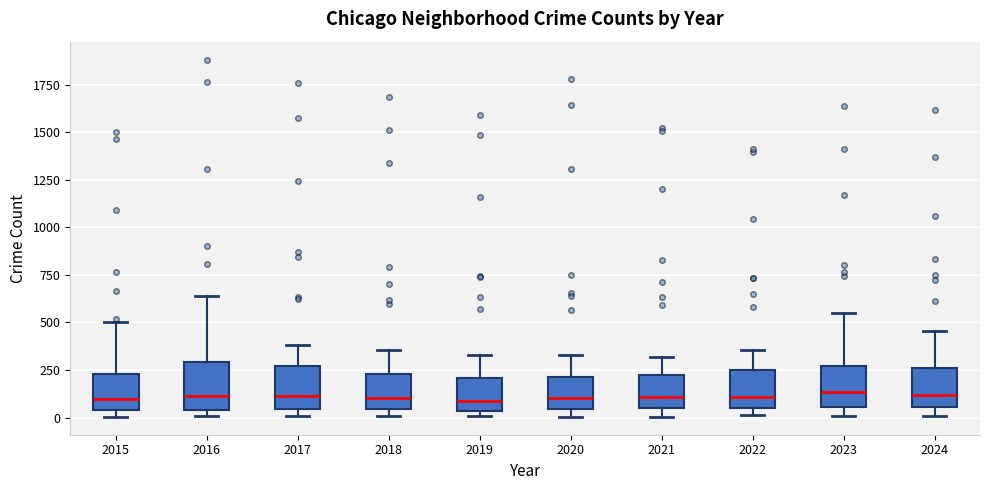

Reading left to right, read every box against the y-axis: the position of its median line, the range the box covers, and the ends of its whiskers. The values are not printed on the chart, so give them approximately, as read against the axis.

2015: median 100, box 50 to 250, whiskers 0 to 500
2016: median 100, box 50 to 300, whiskers 0 to 650
2017: median 100, box 50 to 250, whiskers 0 to 400
2018: median 100, box 50 to 250, whiskers 0 to 350
2019: median 100, box 50 to 200, whiskers 0 to 350
2020: median 100, box 50 to 200, whiskers 0 to 350
2021: median 100, box 50 to 200, whiskers 0 to 300
2022: median 100, box 50 to 250, whiskers 0 to 350
2023: median 150, box 50 to 250, whiskers 0 to 550
2024: median 100, box 50 to 250, whiskers 0 to 450